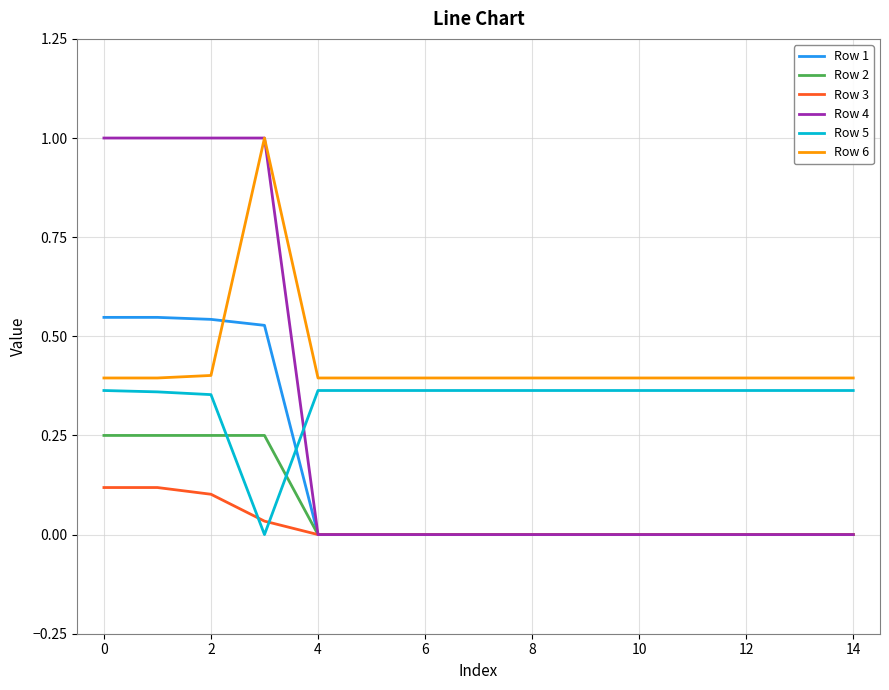

True or false: Row 6 has more than 0 interior local peaks.

True